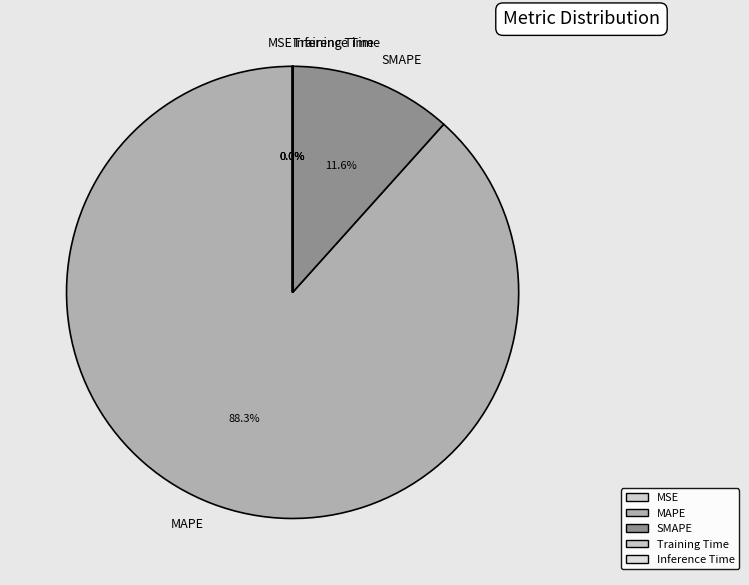

Which has a higher value, MAPE or SMAPE?

MAPE